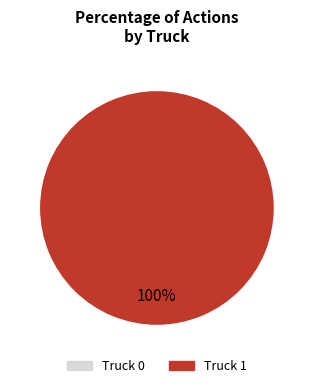

Is it true that Truck 1 is 100% of the pie?

True